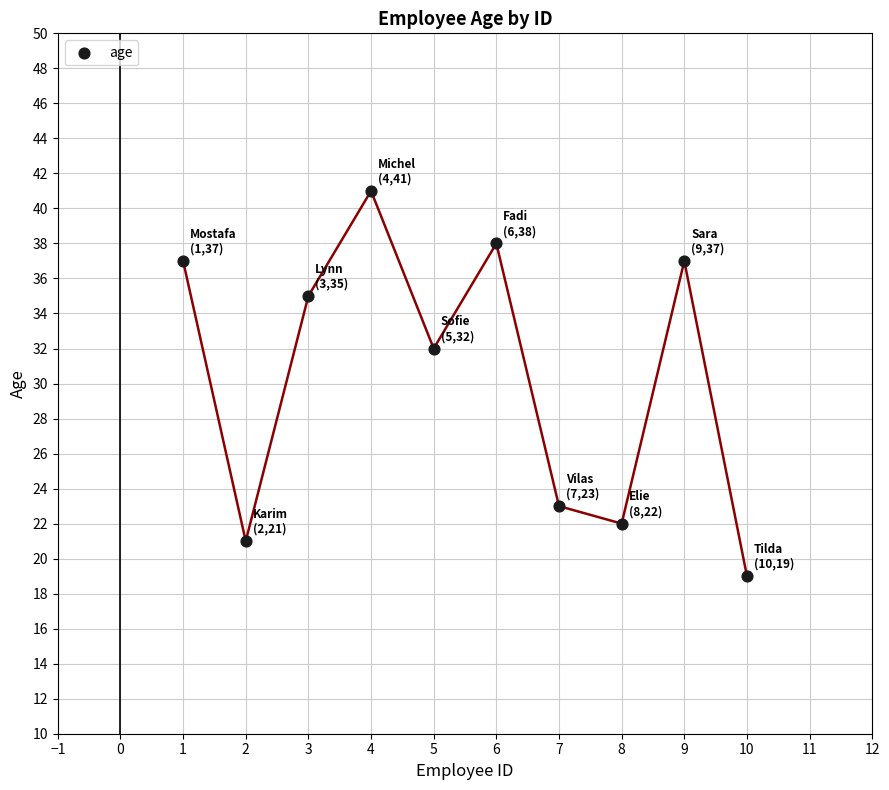

What Y value in the scatter plot is closest to 30?

32